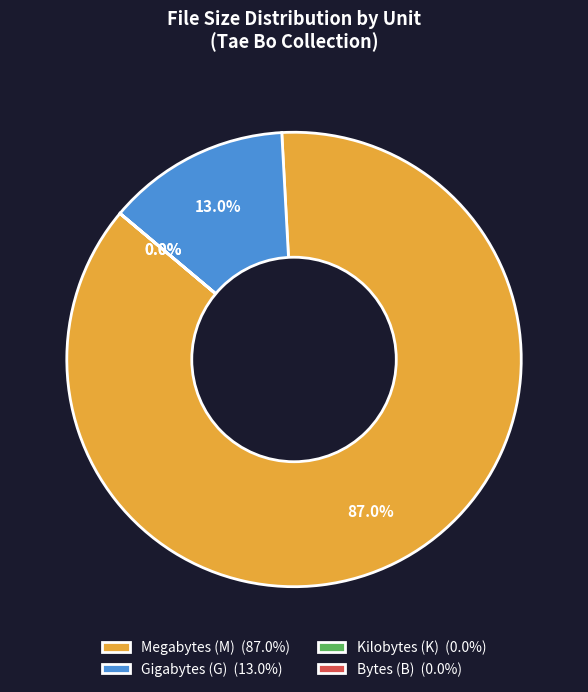

Count the number of slices in the pie.

4